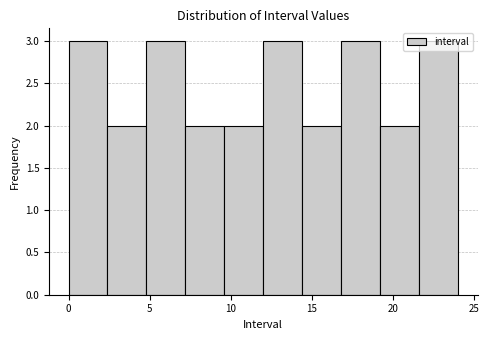

Reading left to right, transcribe this chart: for each bar, give the range it covers on the x-axis and its height. Neither the bar edges nor the heights are printed on the chart, so give them approximately, as read against the axes.

0.0 to 2.4: 3
2.4 to 4.8: 2
4.8 to 7.2: 3
7.2 to 9.6: 2
9.6 to 12.0: 2
12.0 to 14.4: 3
14.4 to 16.8: 2
16.8 to 19.2: 3
19.2 to 21.6: 2
21.6 to 24.0: 3